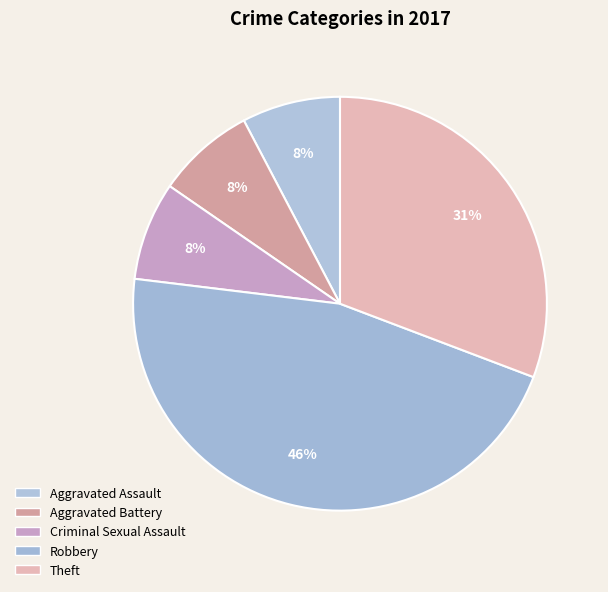

To the nearest percent, what is the difference between the Theft and Criminal Sexual Assault slice percentages?

23%